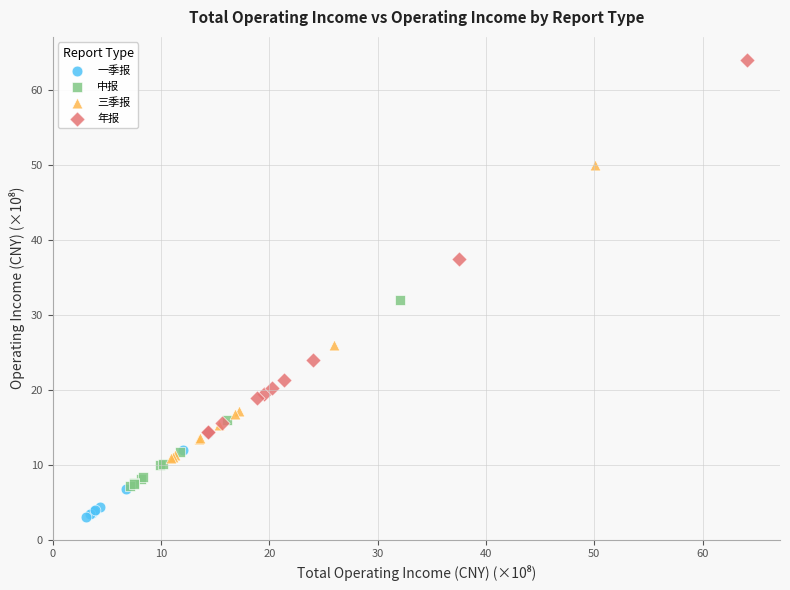

Which series contains the lowest Y value?

一季报